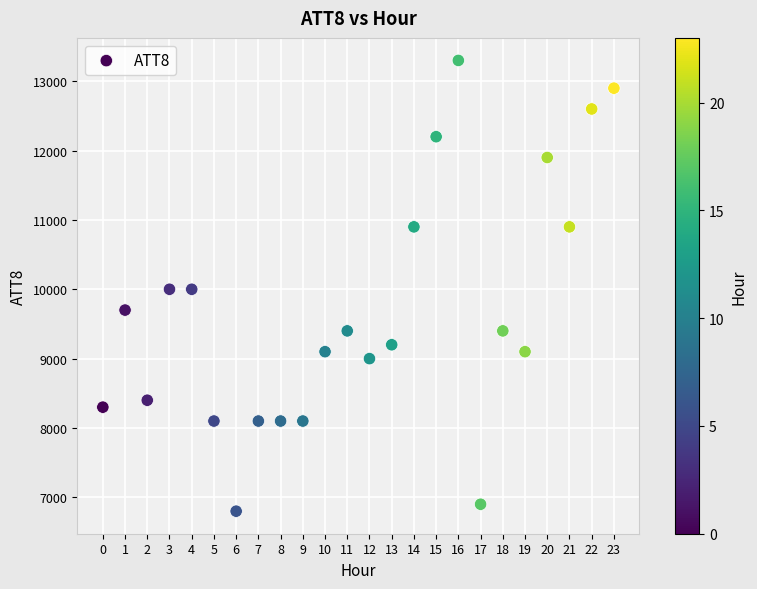

What is the range of Y values (max minus min)?

6500